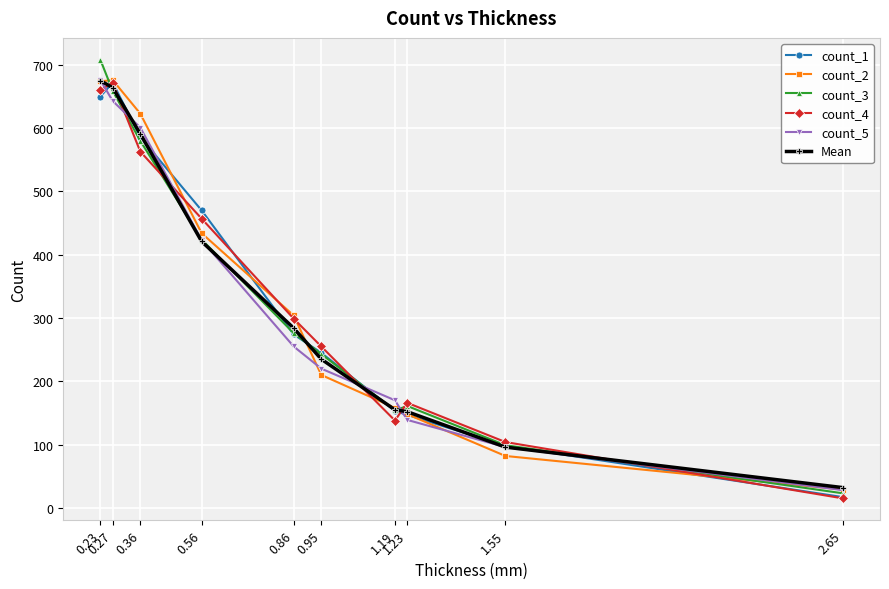

Where does the count_4 series first go above 299?

0.23